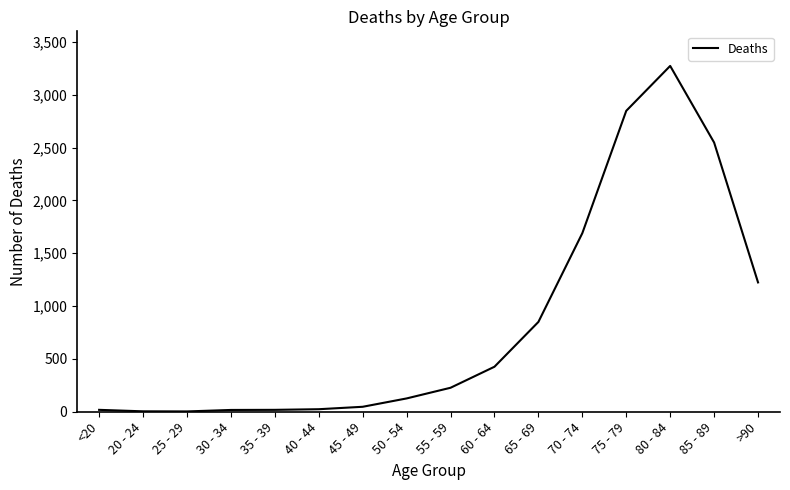

Which category has the highest value across all series?

80 - 84